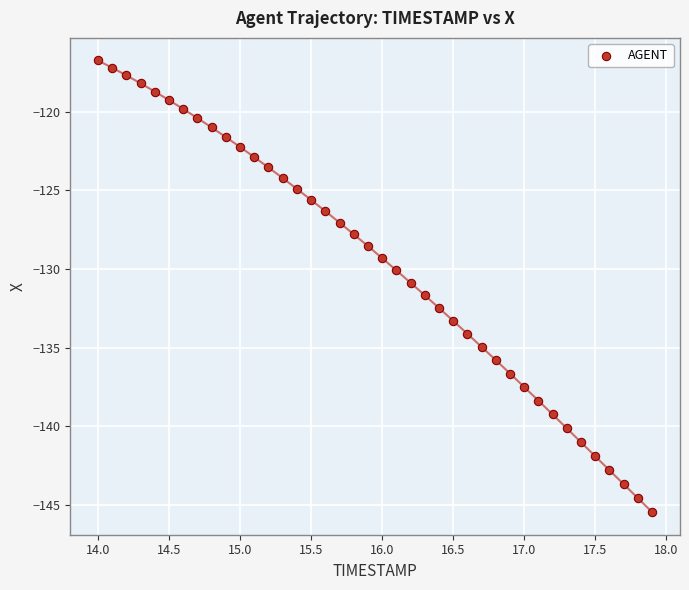

What is the range of Y values (max minus min)?

28.7